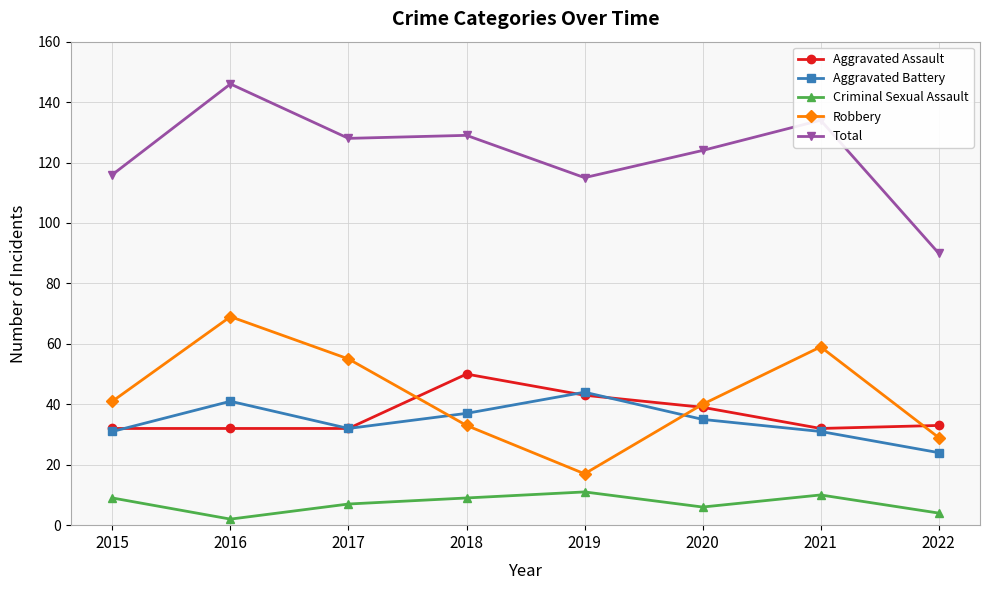

True or false: Robbery has a value of 29 at 2022.

True